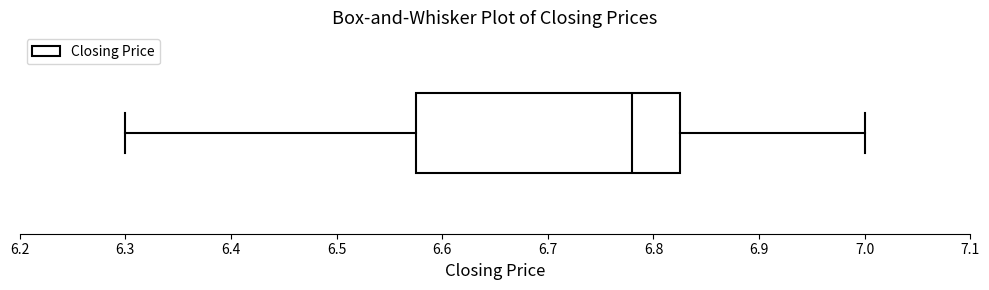

Where does the left whisker of the box end on the x-axis? The values are not printed on the chart, so give them approximately, as read against the axis.

6.30